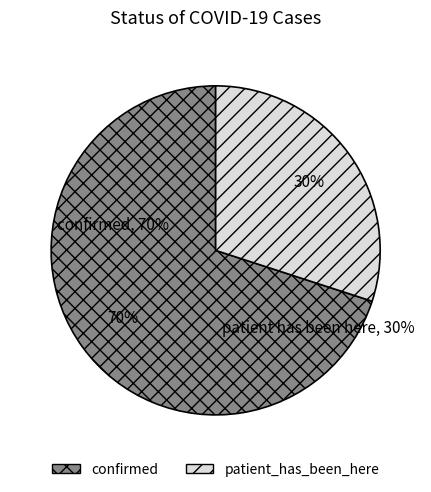

Between patient_has_been_here and confirmed, which is larger?

confirmed